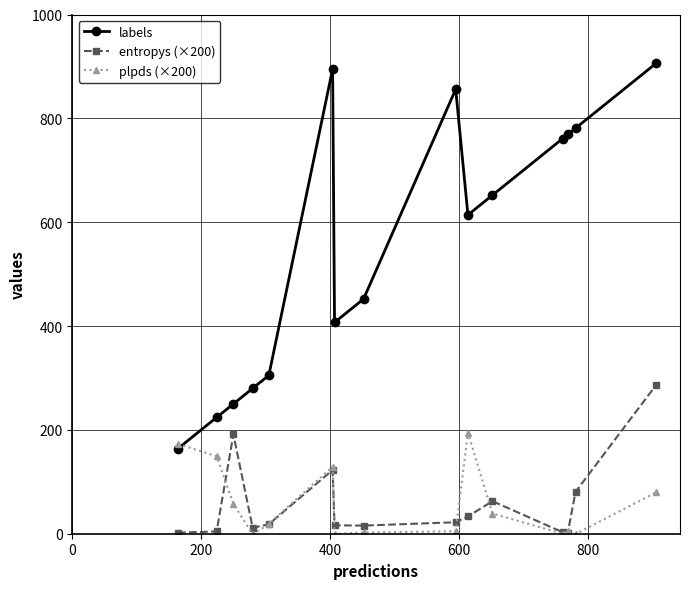

True or false: plpds (×200) and labels intersect in this chart.

True